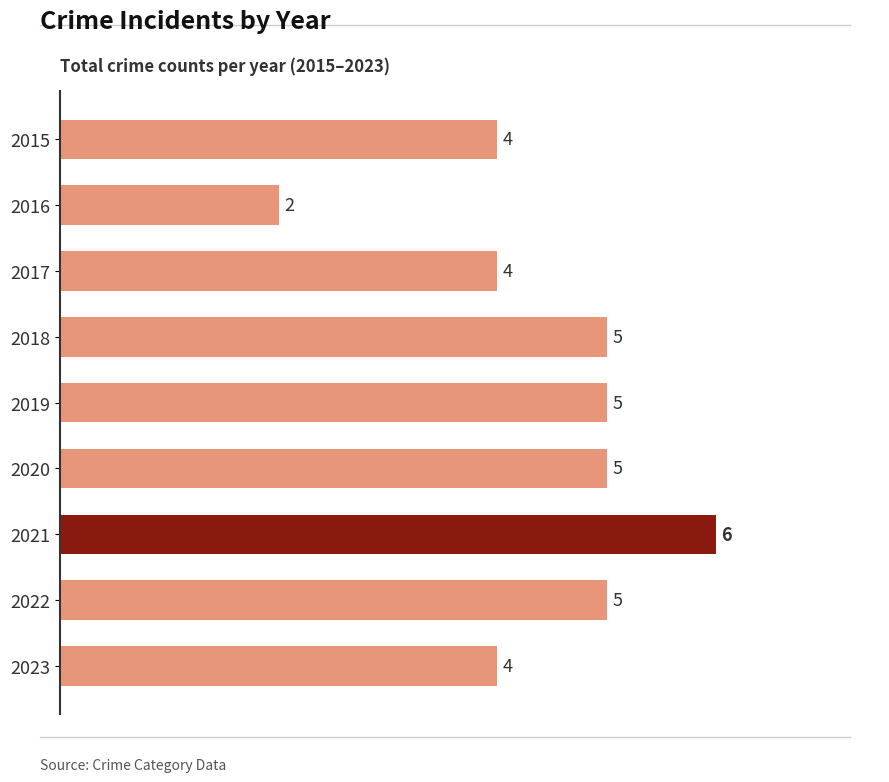

Which label corresponds to the smallest value in the chart?

2016